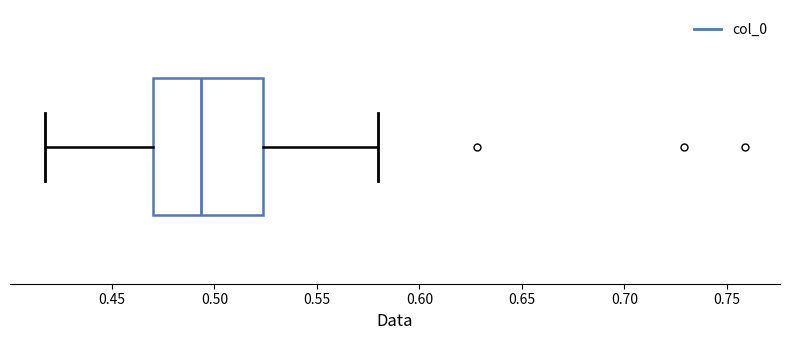

Read this box plot against the x-axis: the position of the median line, the range covered by the box, and the ends of both whiskers. The values are not printed on the chart, so give them approximately, as read against the axis.

median 0.495, box 0.470 to 0.525, whiskers 0.415 to 0.580